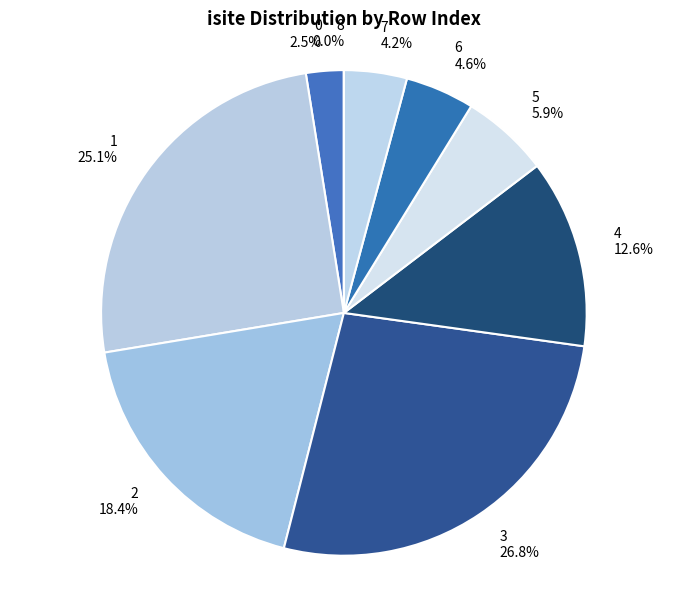

What is the smallest slice in the pie chart?

8